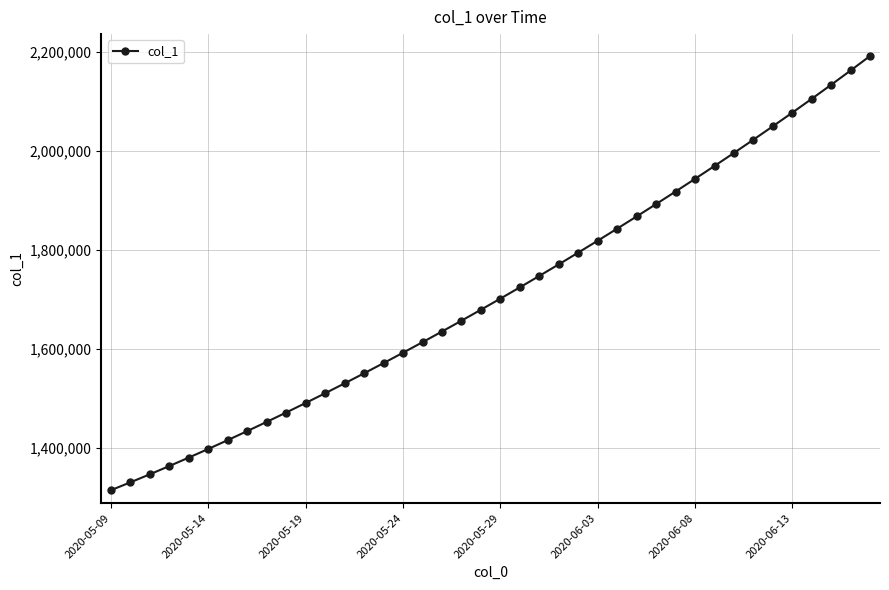

How many data points are above 1701853?

20